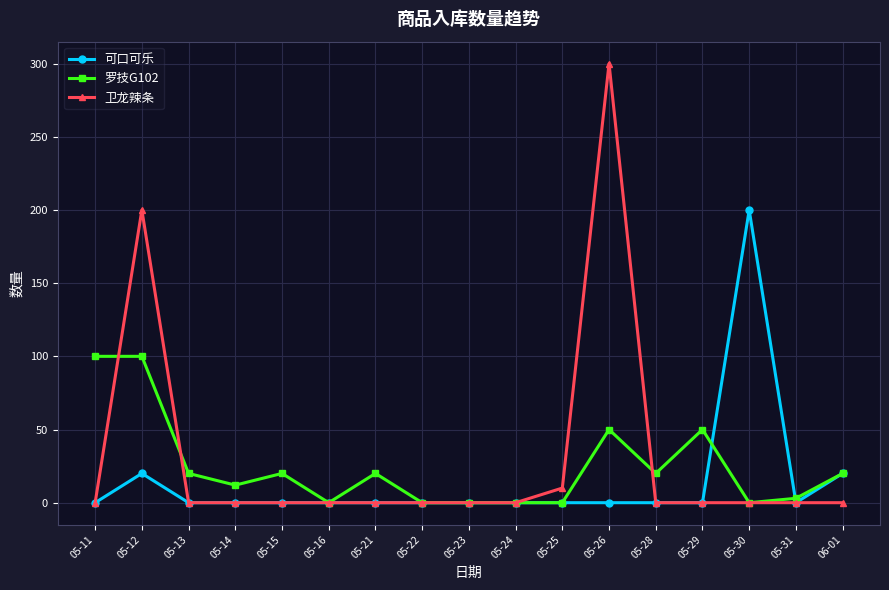

Which series changed the most between 05-11 and 05-16?

罗技G102